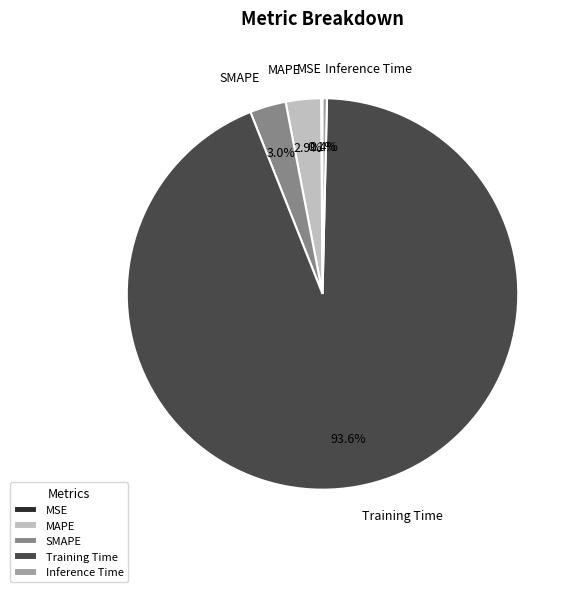

Which has a higher value, Inference Time or Training Time?

Training Time